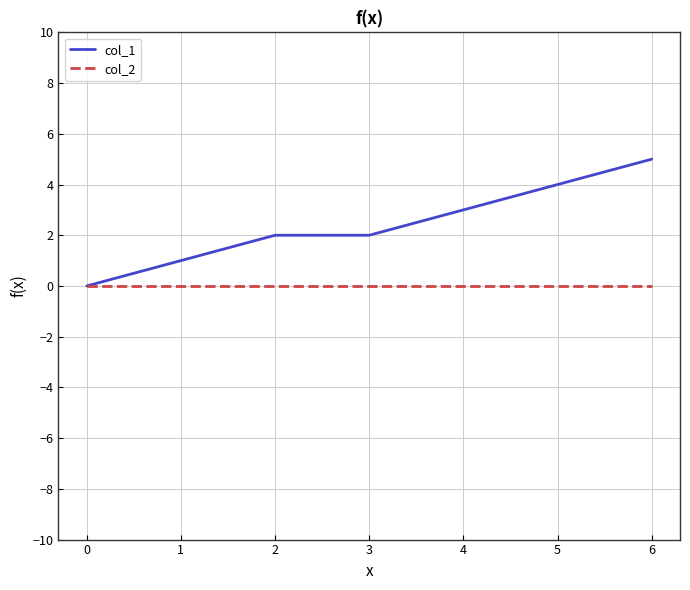

At 1, list the series in order from smallest to largest.

col_2, col_1